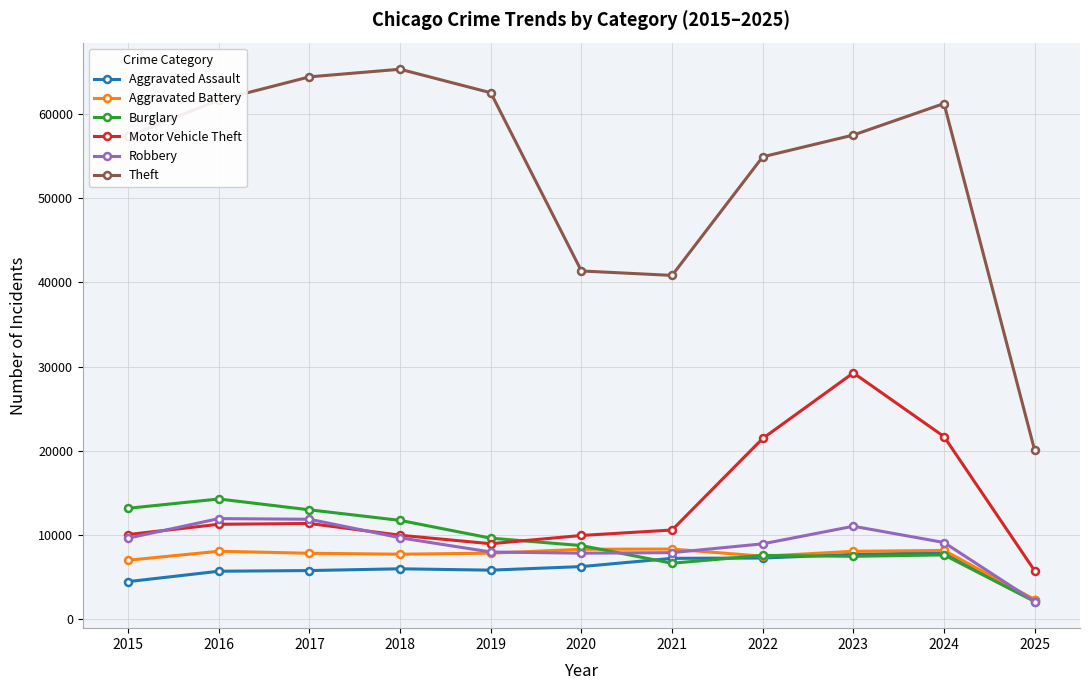

In Theft, how many points are higher than both neighbors (excluding endpoints)?

2